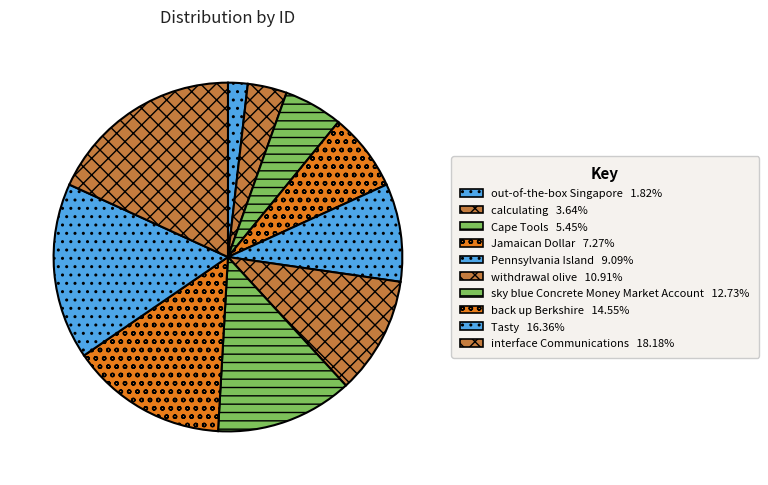

How many slices are in this pie chart?

10